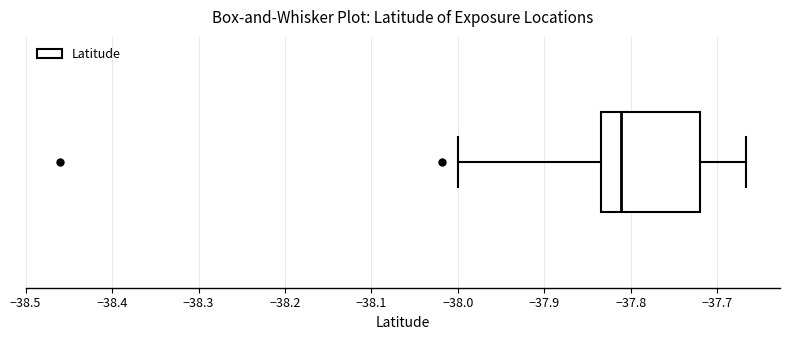

Read this box plot against the x-axis: the position of the median line, the range covered by the box, and the ends of both whiskers. The values are not printed on the chart, so give them approximately, as read against the axis.

median -37.81, box -37.83 to -37.72, whiskers -38.00 to -37.67